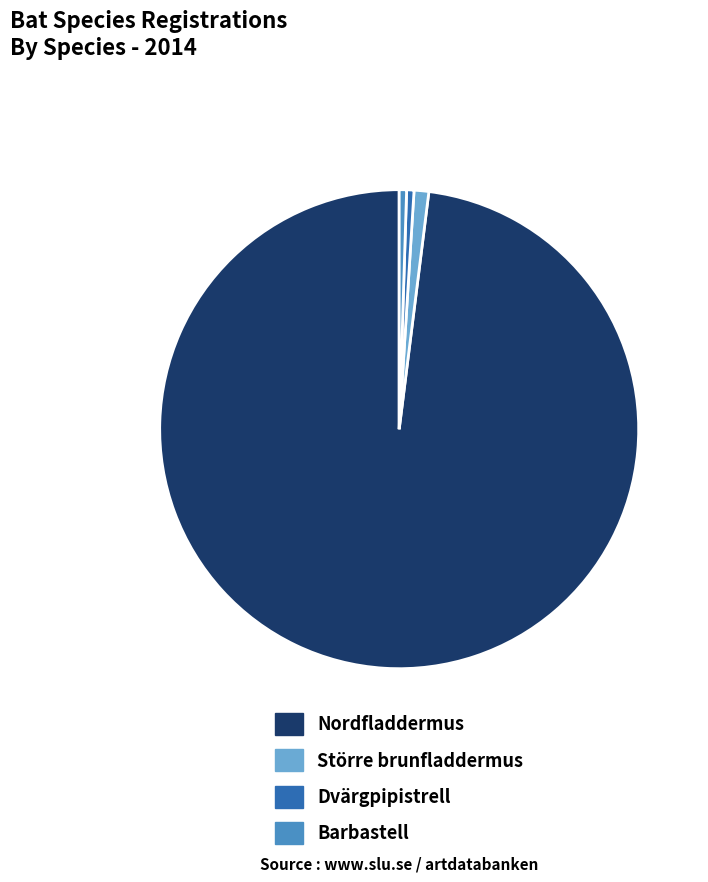

Which has a higher value, Dvärgpipistrell or Nordfladdermus?

Nordfladdermus